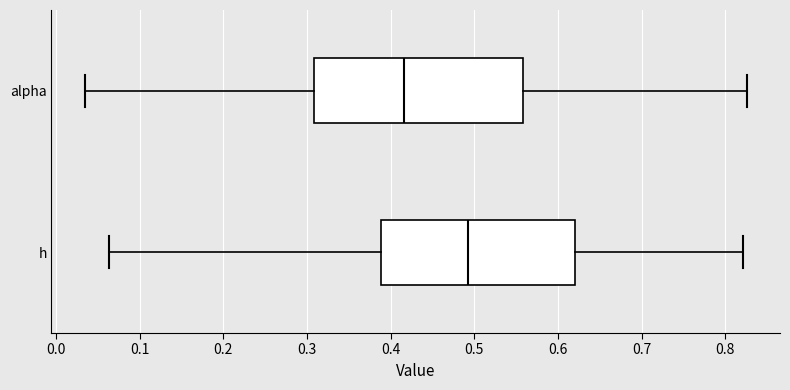

Which box has the furthest to the right median line?

h